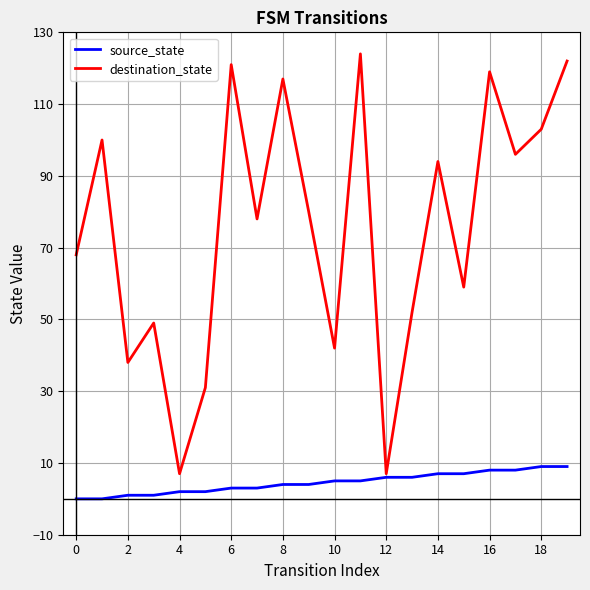

What is the maximum value for destination_state?

124